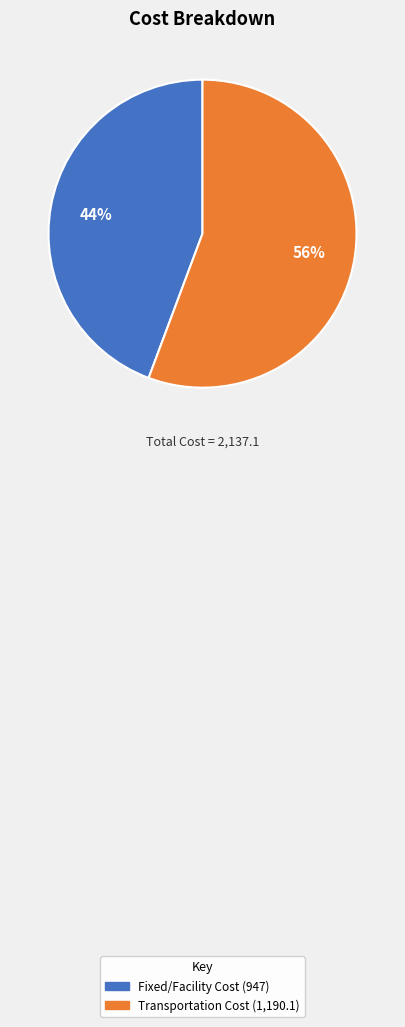

Is Transportation Cost the majority of the pie?

Yes